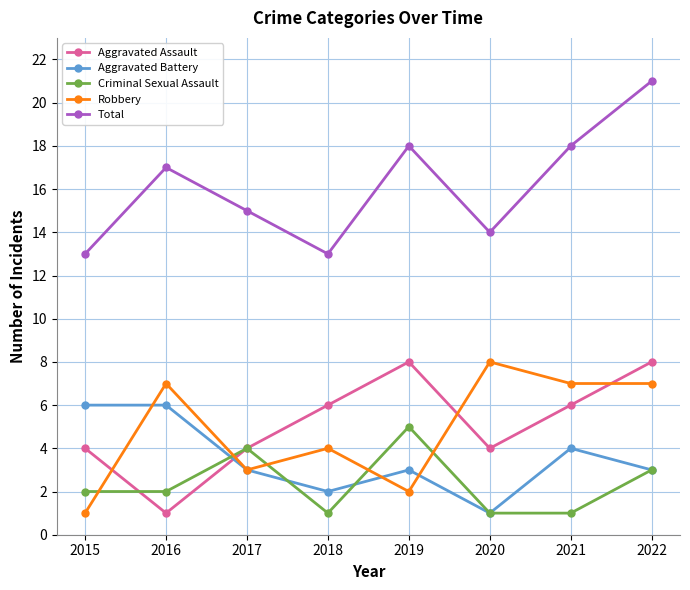

How many values in the Aggravated Assault series are below 6?

4